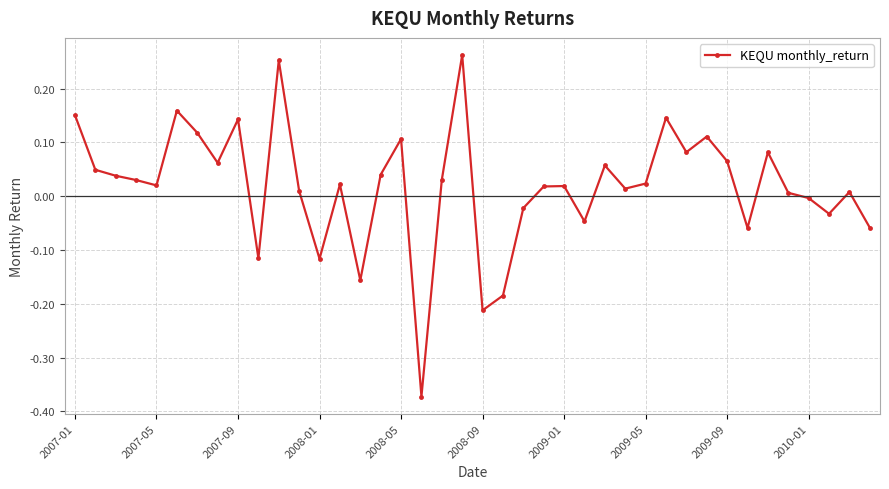

True or false: there are more than 0 points higher than both neighbors.

True